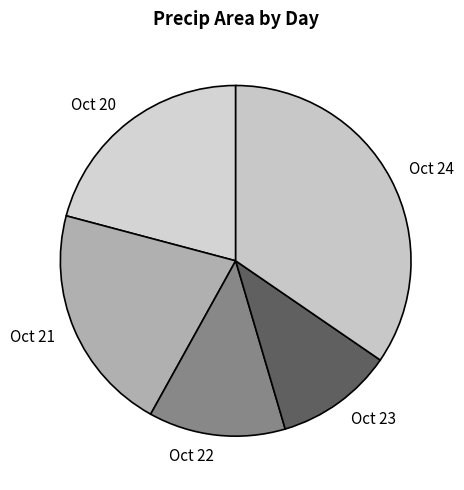

The Oct 22 slice represents 13% of the pie. True or false?

True